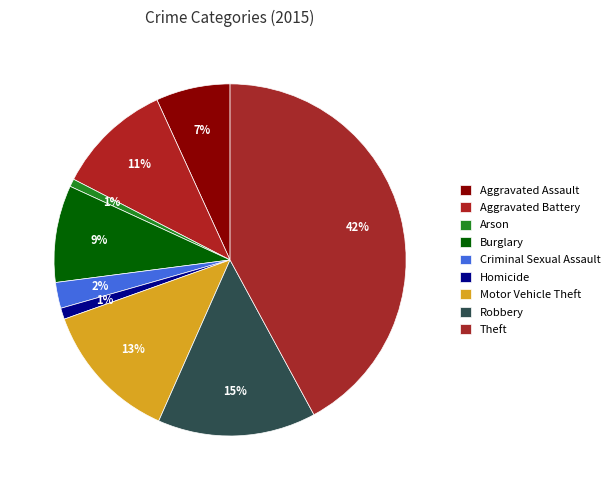

Is Motor Vehicle Theft the majority of the pie?

No